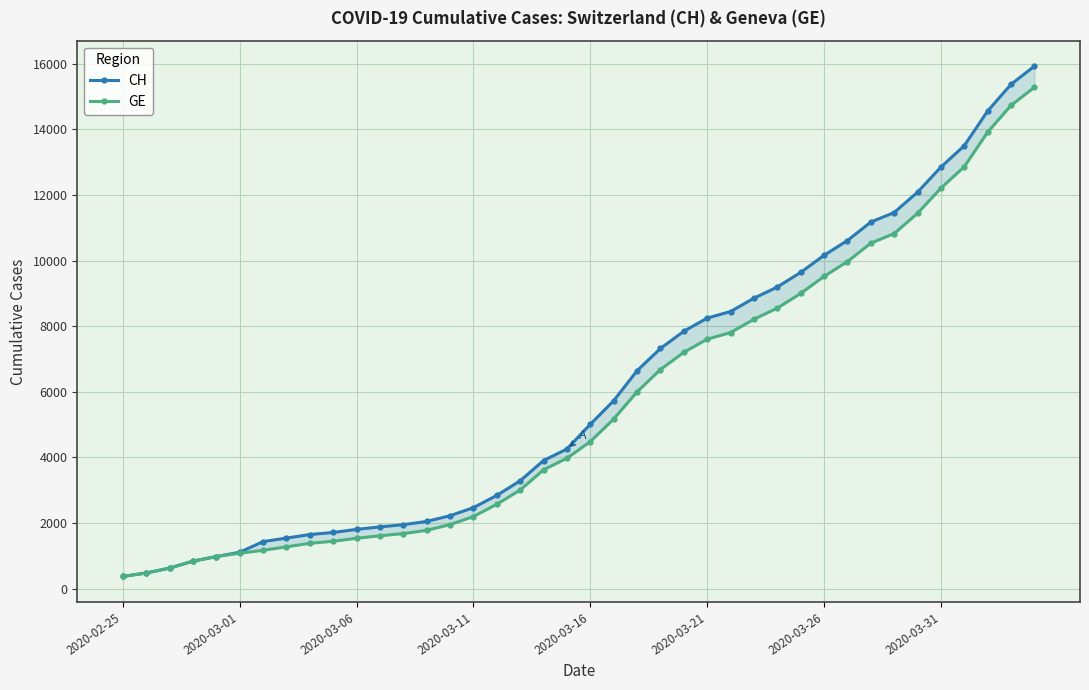

Does the chart display data point markers on the line(s)?

Yes